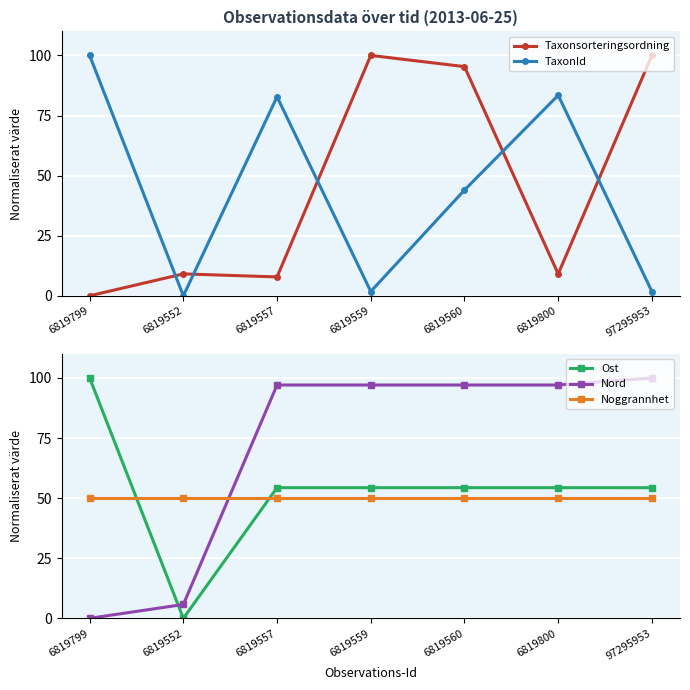

Which label corresponds to the largest value in the chart?

6819559